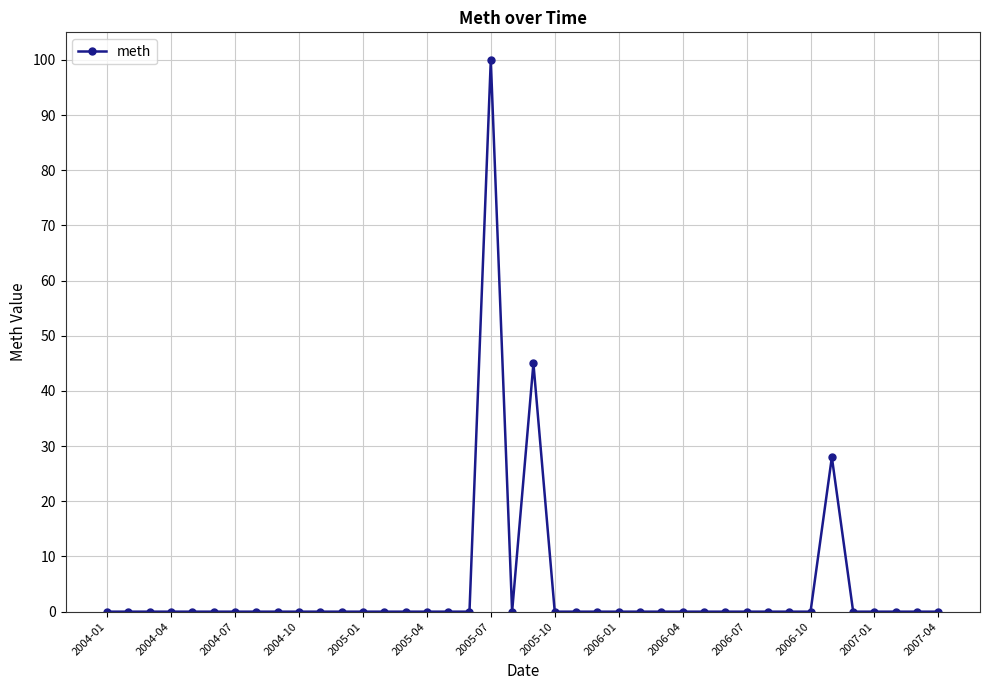

What is the greatest value displayed?

100